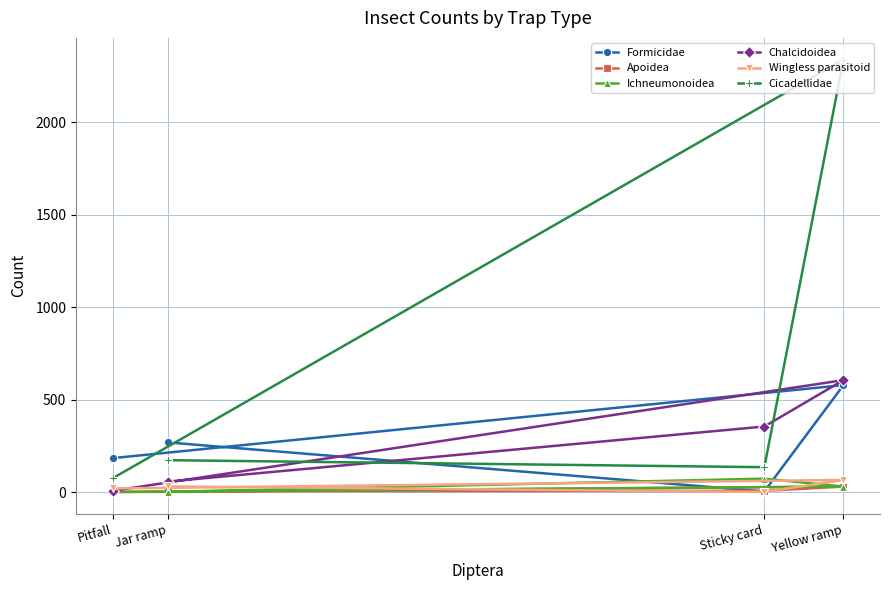

Rank the series by their maximum value, from lowest to highest.

Apoidea, Wingless parasitoid, Ichneumonoidea, Formicidae, Chalcidoidea, Cicadellidae